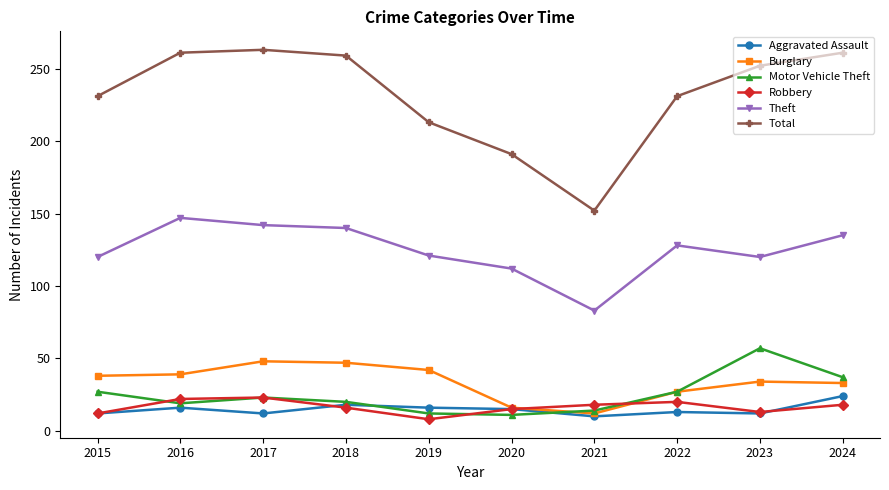

Where is Total nearest to the value 207?

2019